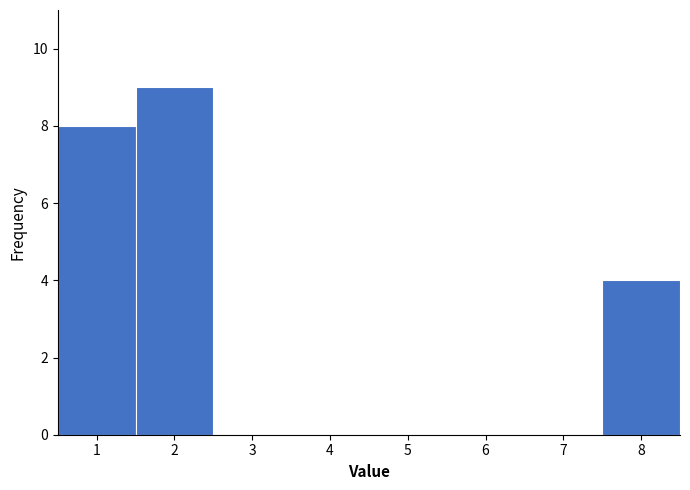

Reading left to right, transcribe this chart: for each bar, give the range it covers on the x-axis and its height. The values are not printed on the chart, so give them approximately, as read against the axis.

0.5 to 1.5: 8
1.5 to 2.5: 9
2.5 to 3.5: 0
3.5 to 4.5: 0
4.5 to 5.5: 0
5.5 to 6.5: 0
6.5 to 7.5: 0
7.5 to 8.5: 4